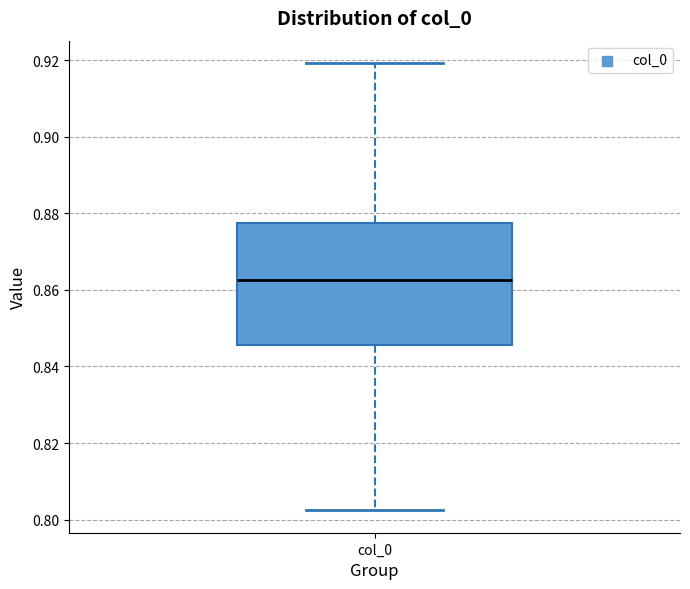

Transcribe this box plot: give where the median line is, the range the box spans, and where the two whiskers end, as read against the y-axis. The values are not printed on the chart, so give them approximately, as read against the axis.

median 0.862, box 0.846 to 0.878, whiskers 0.802 to 0.920